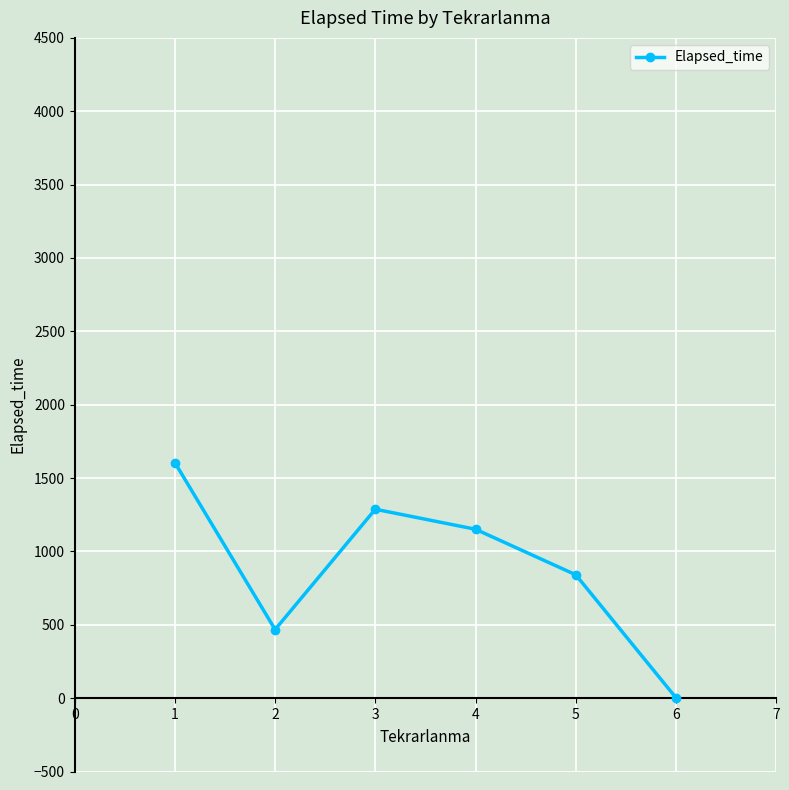

How many points are higher than both their immediate neighbors (excluding endpoints)?

1